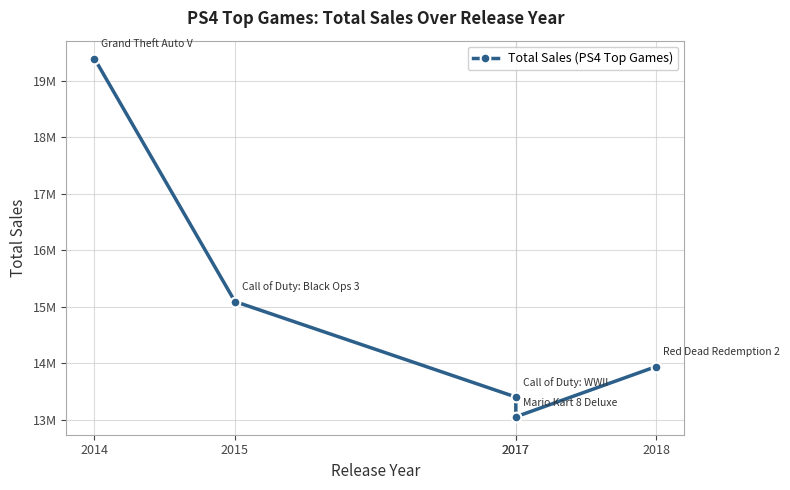

What is the ratio of the value at 2015 to the value at 2014?

0.8